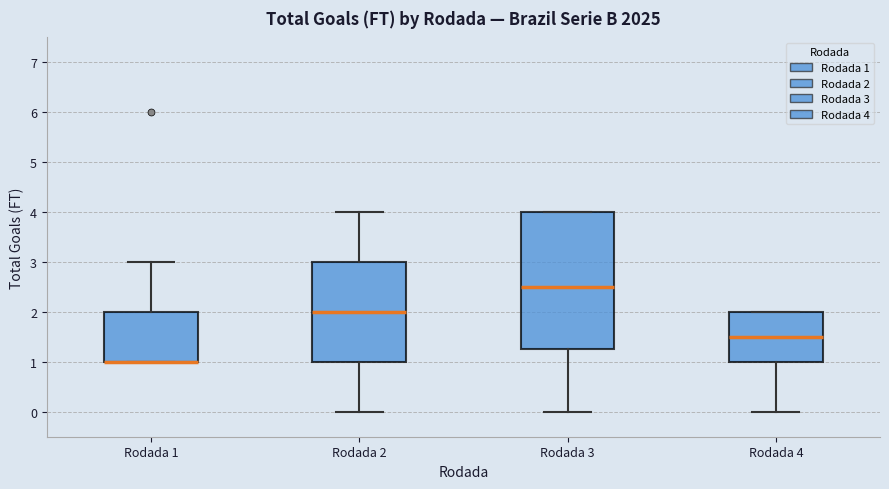

Reading left to right, read every box against the y-axis: the position of its median line, the range the box covers, and the ends of its whiskers. The values are not printed on the chart, so give them approximately, as read against the axis.

Rodada 1: median 1.0 (drawn on the box's lower edge), box 1.0 to 2.0, whiskers 1.0 to 3.0
Rodada 2: median 2.0, box 1.0 to 3.0, whiskers 0.0 to 4.0
Rodada 3: median 2.5, box 1.3 to 4.0, whiskers 0.0 to 4.0
Rodada 4: median 1.5, box 1.0 to 2.0, whiskers 0.0 to 2.0